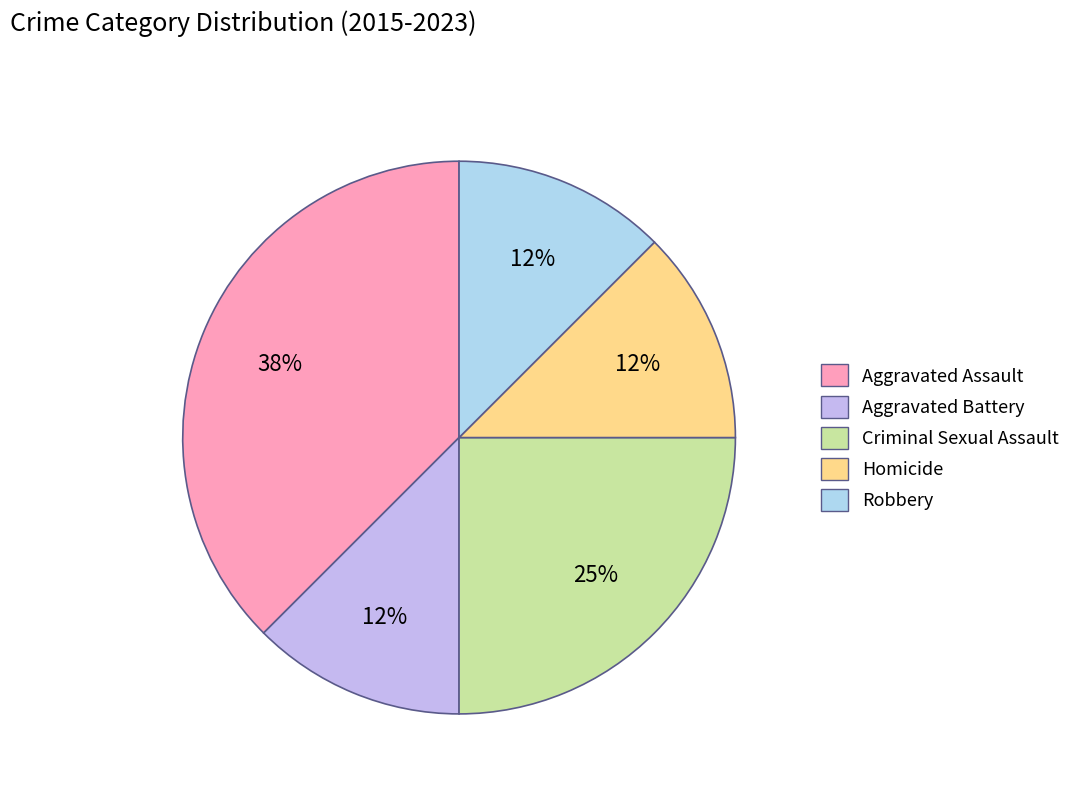

Is there a majority slice in this chart?

No